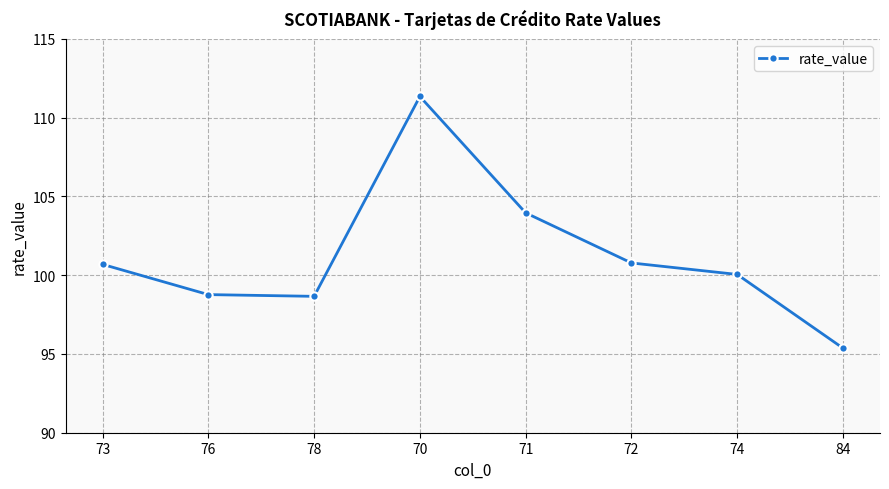

True or false: the data has more than 0 interior local peaks.

True